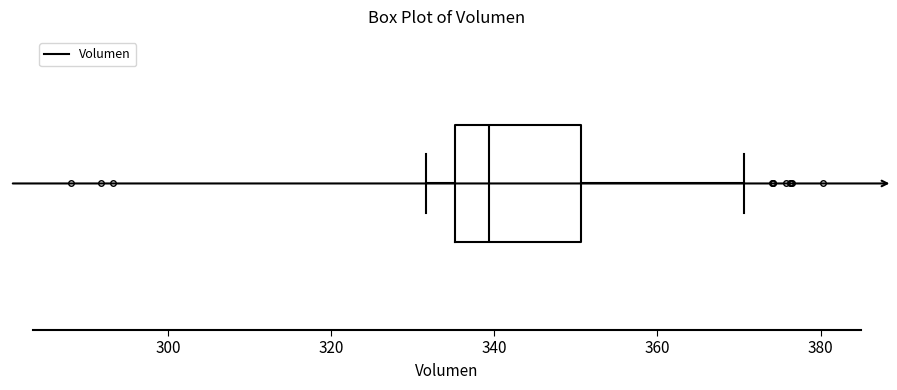

Read this box plot against the x-axis: the position of the median line, the range covered by the box, and the ends of both whiskers. The values are not printed on the chart, so give them approximately, as read against the axis.

median 340, box 336 to 350, whiskers 332 to 370